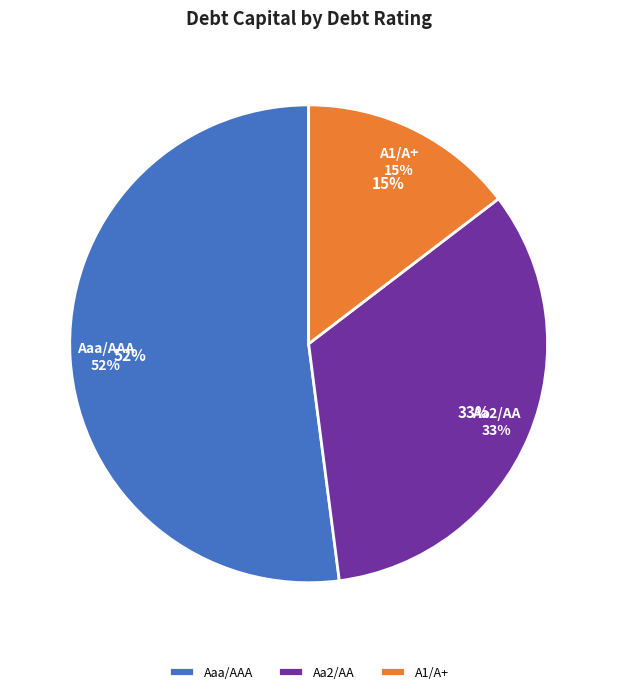

To the nearest percent, what is the average slice percentage?

33%